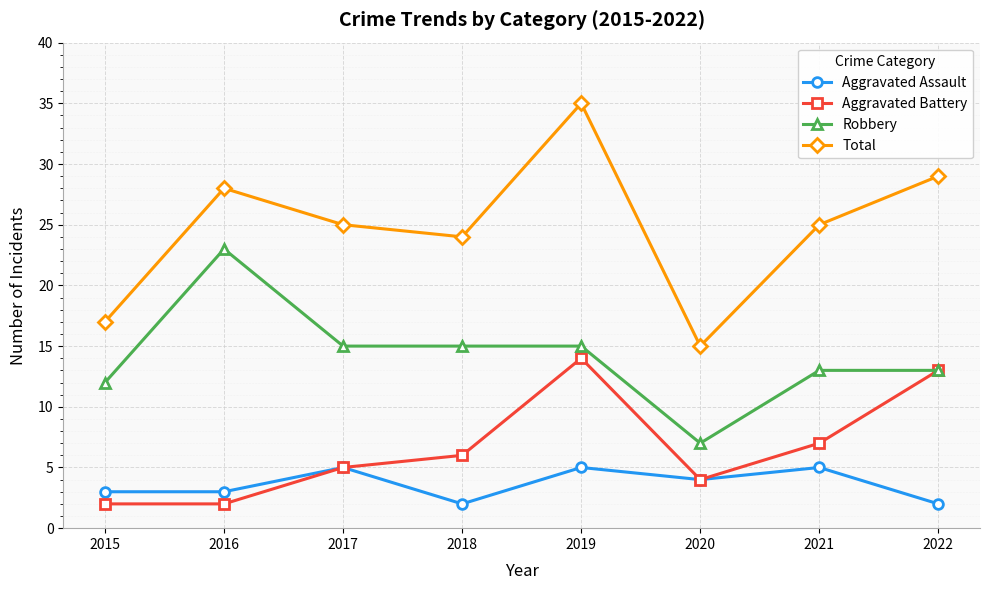

True or false: Aggravated Battery has a value of 13 at 2022.

True